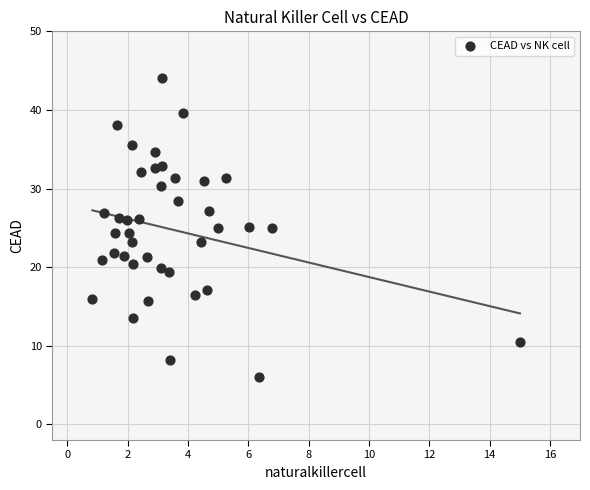

What is the range of Y values (max minus min)?

38.1